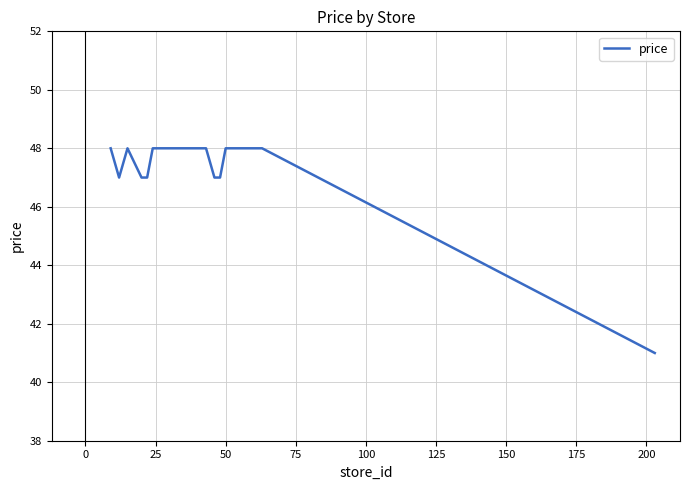

What is the greatest value displayed?

48